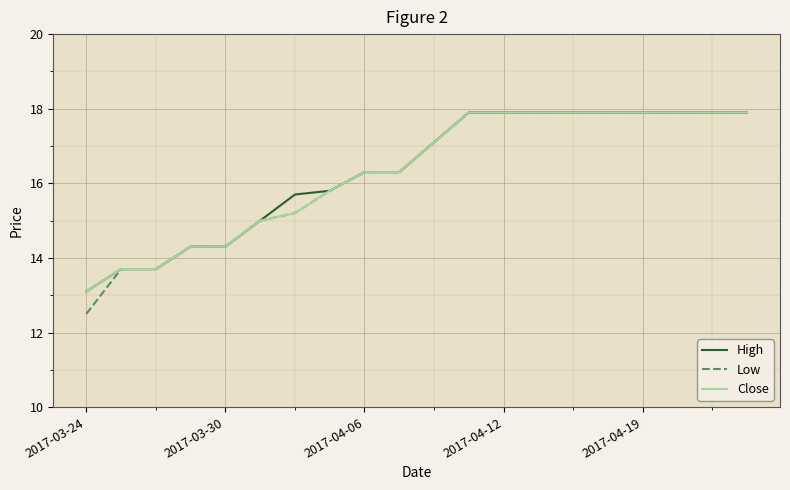

Which series has the widest spread of values?

Low